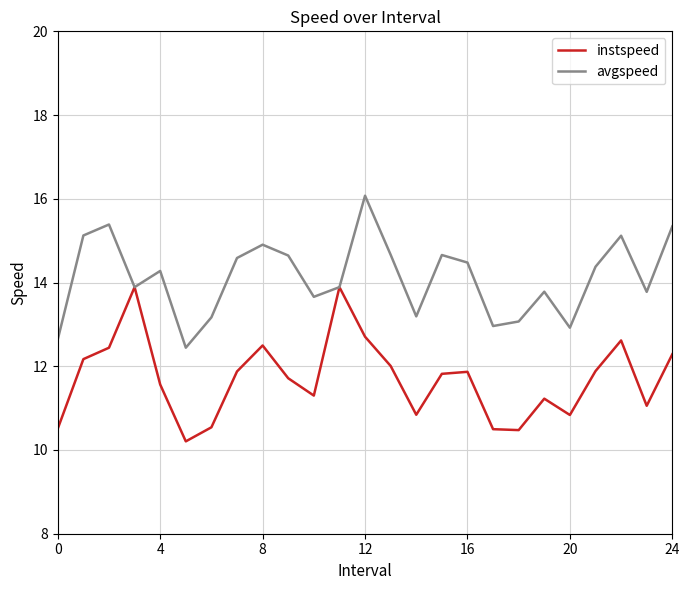

What is the highest value of the avgspeed series?

16.1